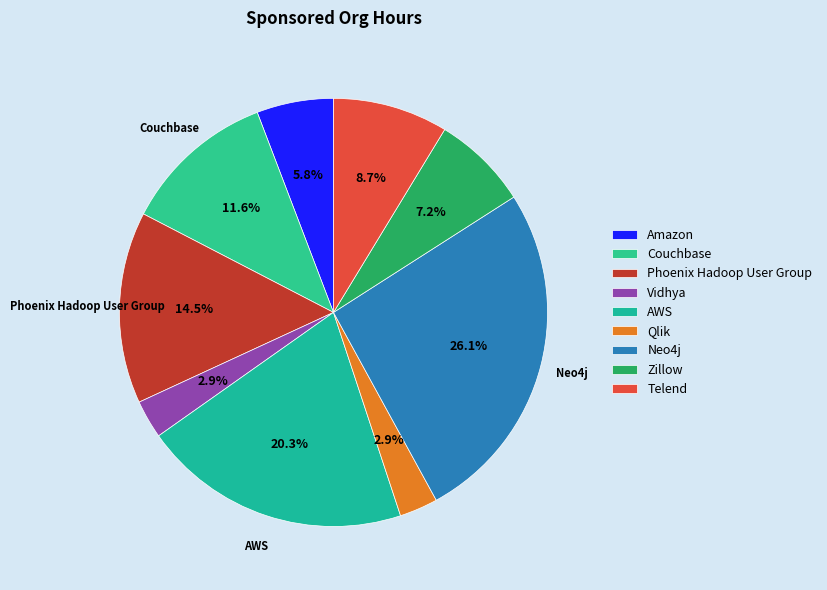

Rank the categories by value from highest to lowest.

Neo4j, AWS, Phoenix Hadoop User Group, Couchbase, Telend, Zillow, Amazon, Vidhya, Qlik